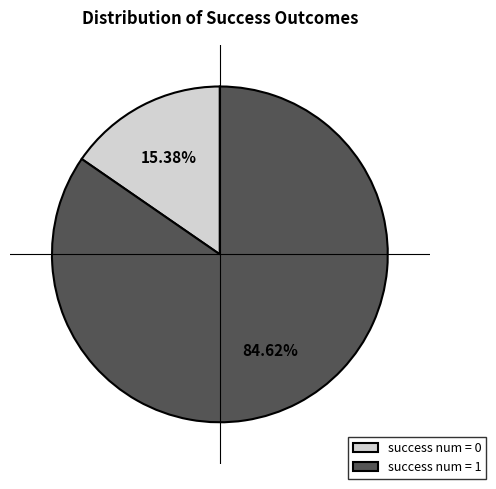

Between success num = 0 and success num = 1, which is larger?

success num = 1